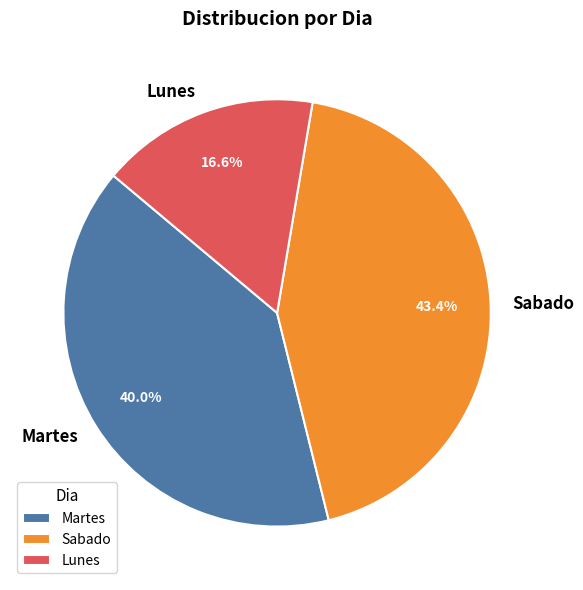

Is Martes the majority of the pie?

No